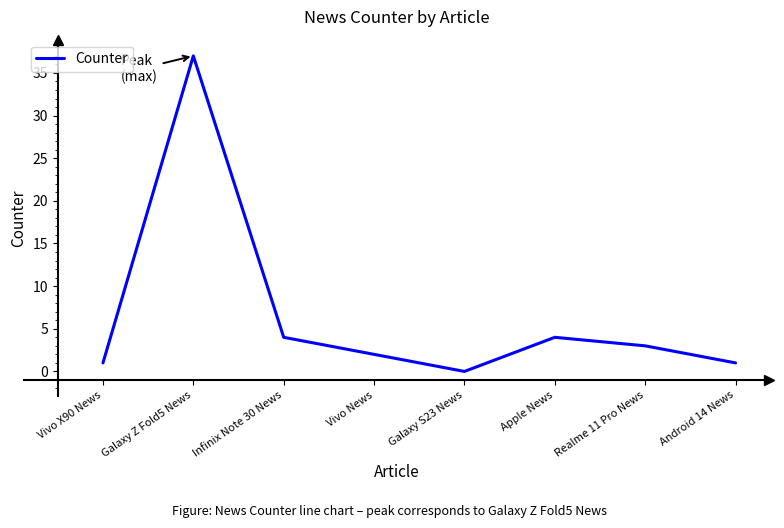

True or false: the data shows 4 at Infinix Note 30 News.

True